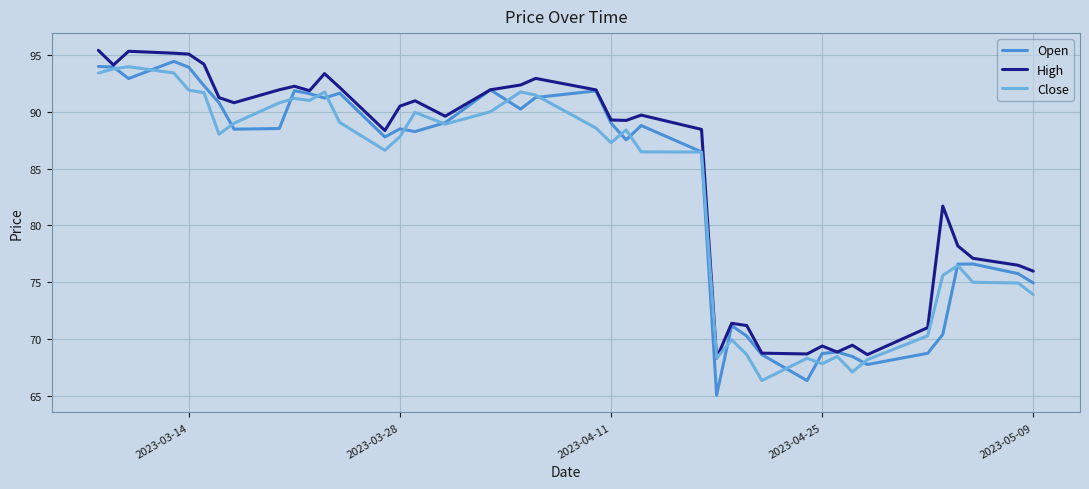

List the series in order of their overall mean, lowest first.

Close, Open, High